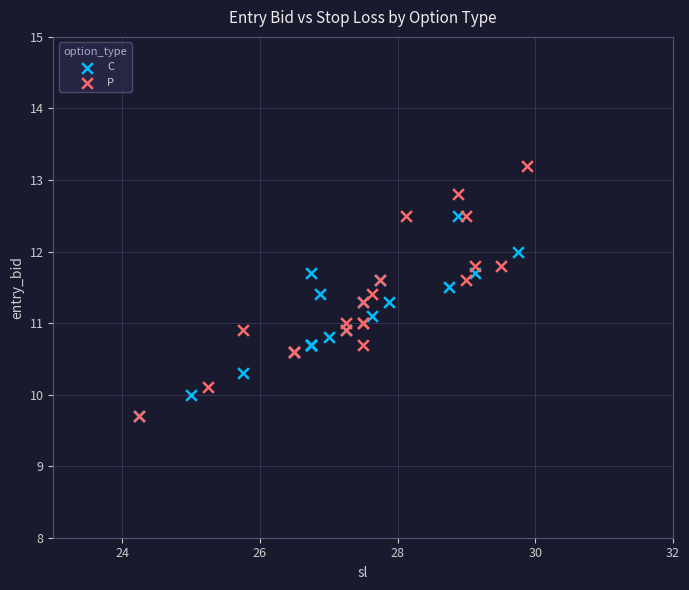

Which series reaches the maximum Y coordinate?

P